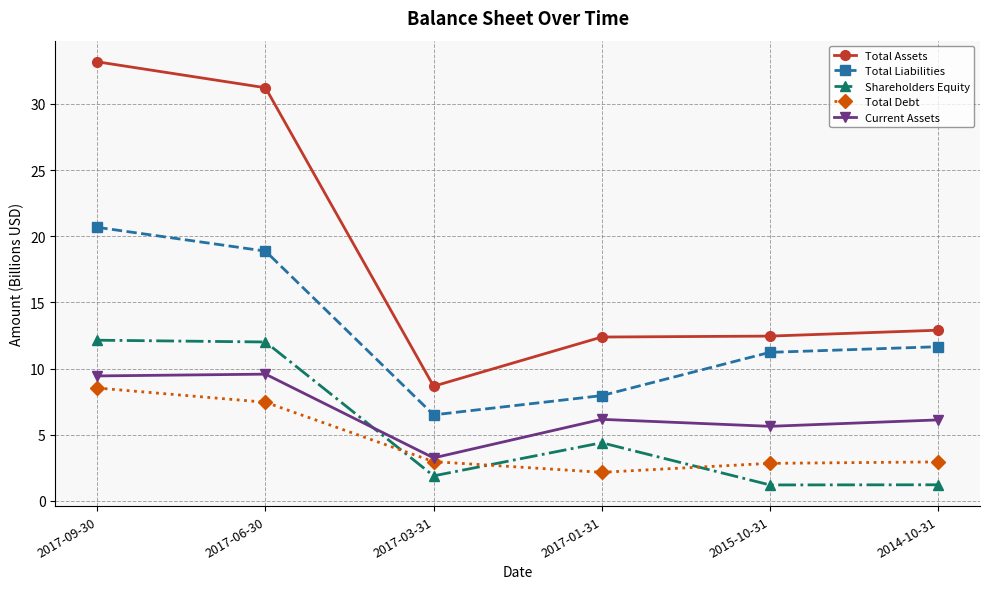

Where is the first local minimum for Shareholders Equity?

2017-03-31